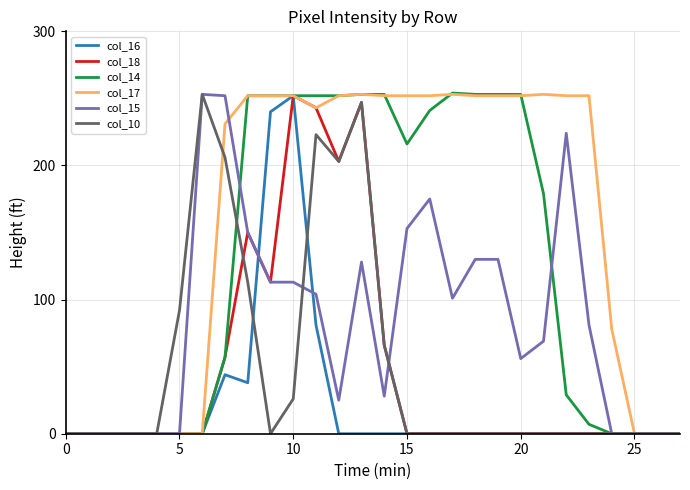

Which series has the largest total across all categories?

col_17